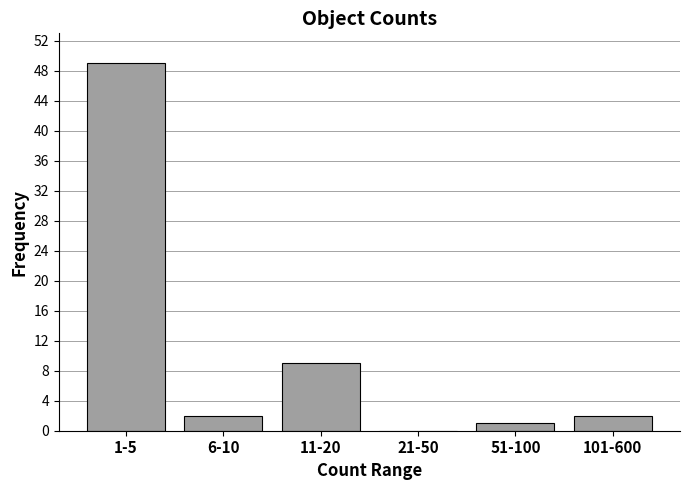

Reading left to right, transcribe all the data shown in this chart.

1-5=49	6-10=2	11-20=9	21-50=0	51-100=1	101-600=2